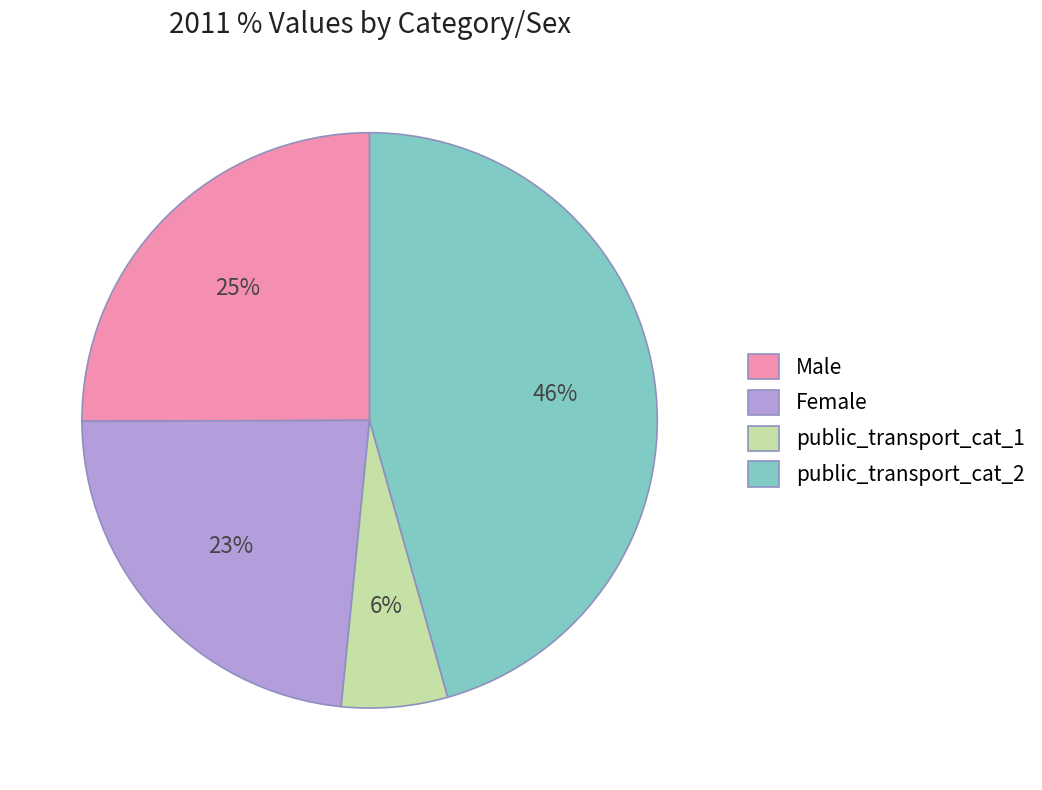

What percentage is the public_transport_cat_1 slice, to the nearest percent?

6%